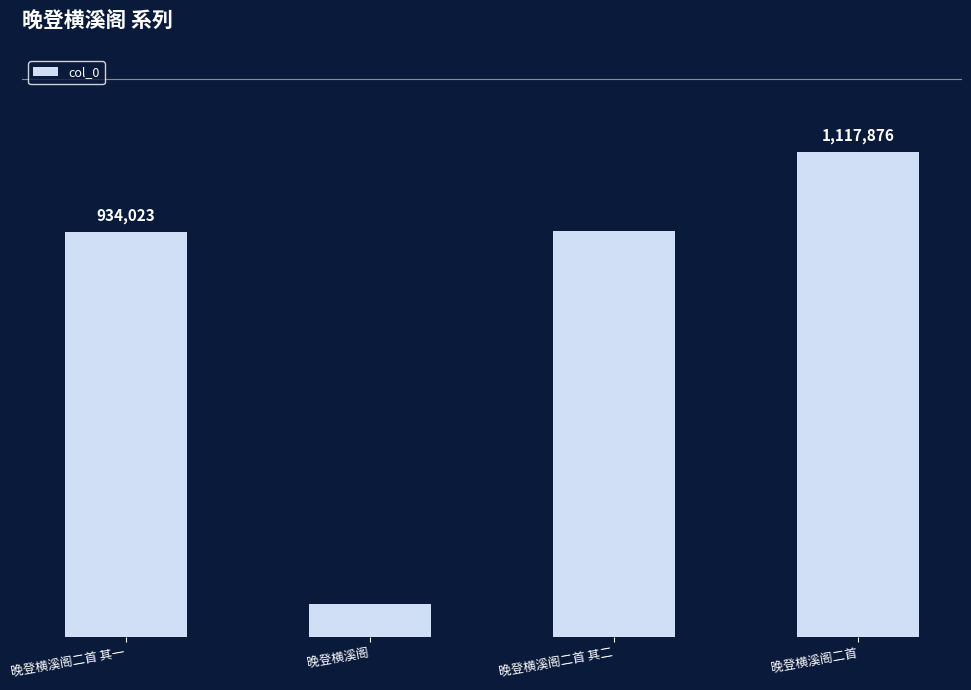

Does the chart contain any negative values?

No